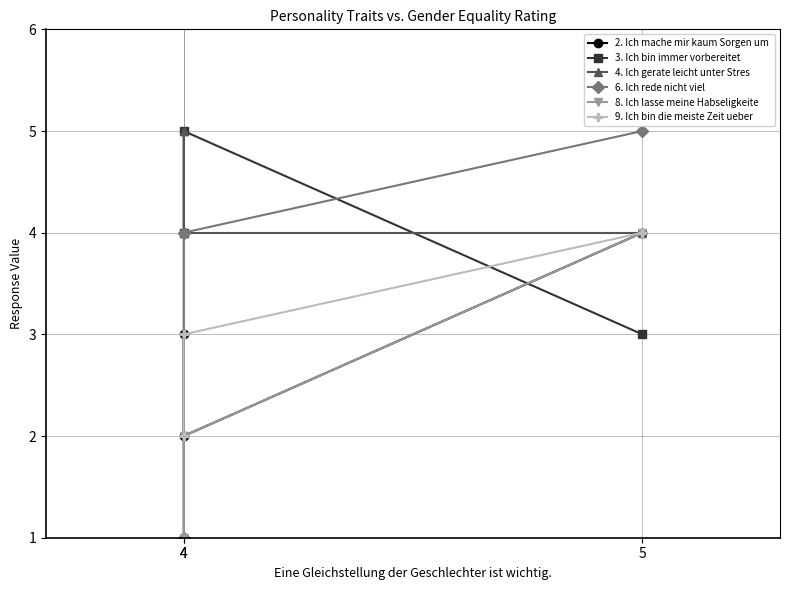

Which series has the largest range (max minus min)?

6. Ich rede nicht viel